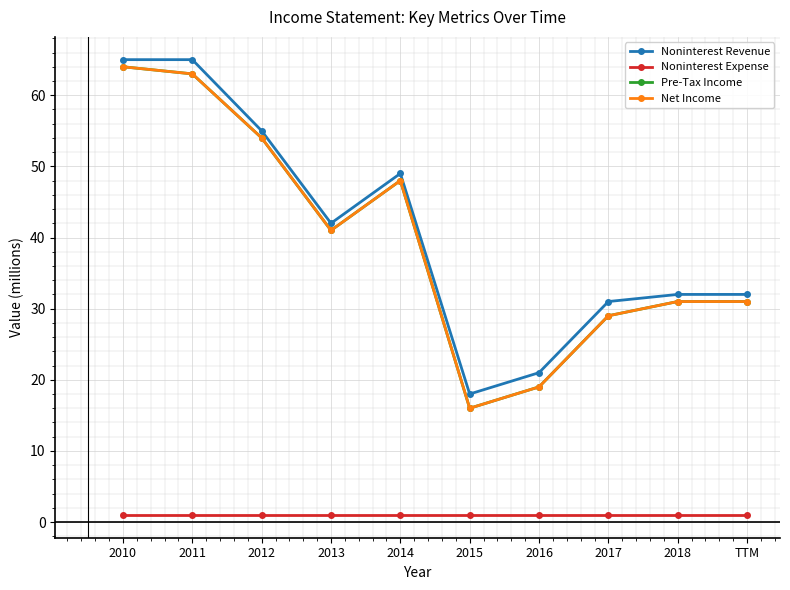

Does the chart have visible grid lines?

Yes